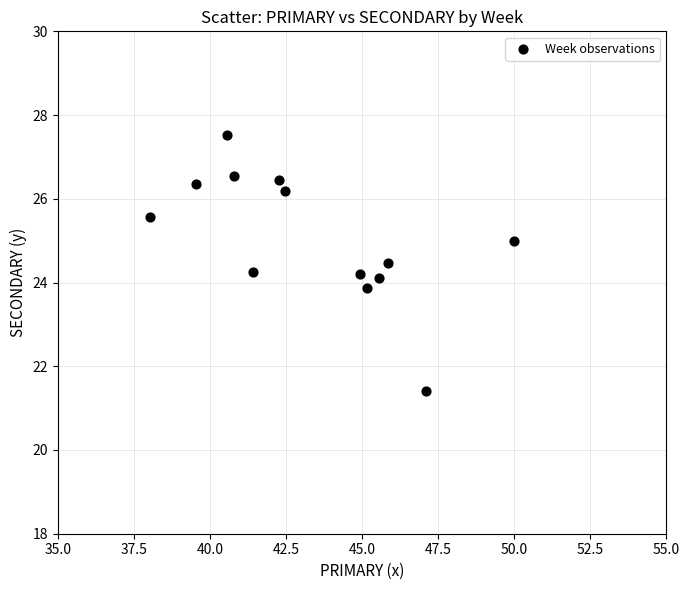

What is the range of Y values (max minus min)?

6.1